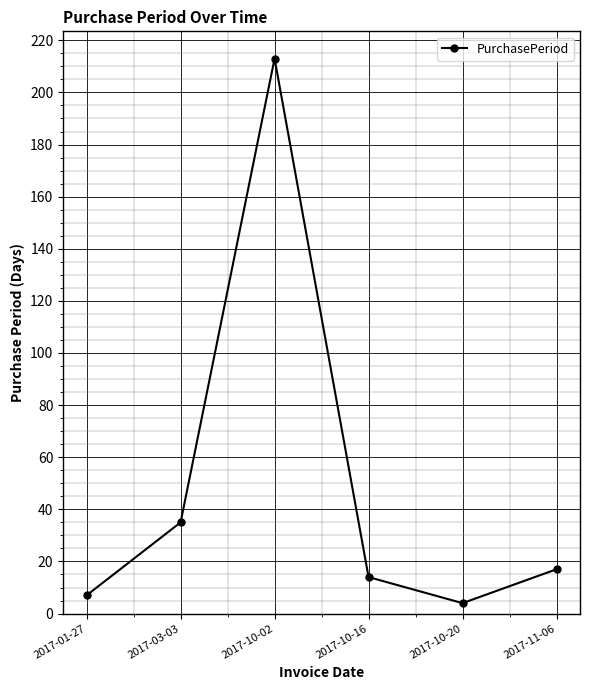

How many interior local valleys (lower than both neighbors) does the data have?

1